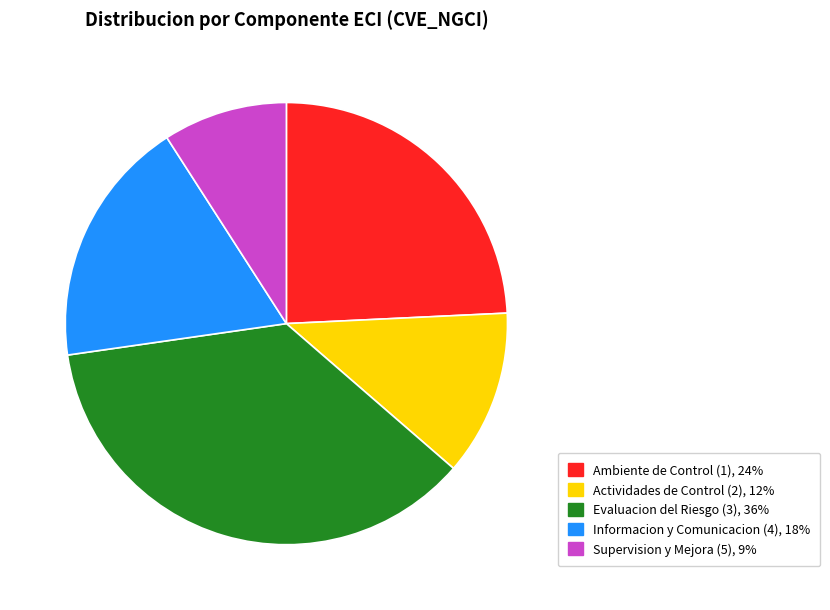

Is there any slice that represents more than half of the pie?

No